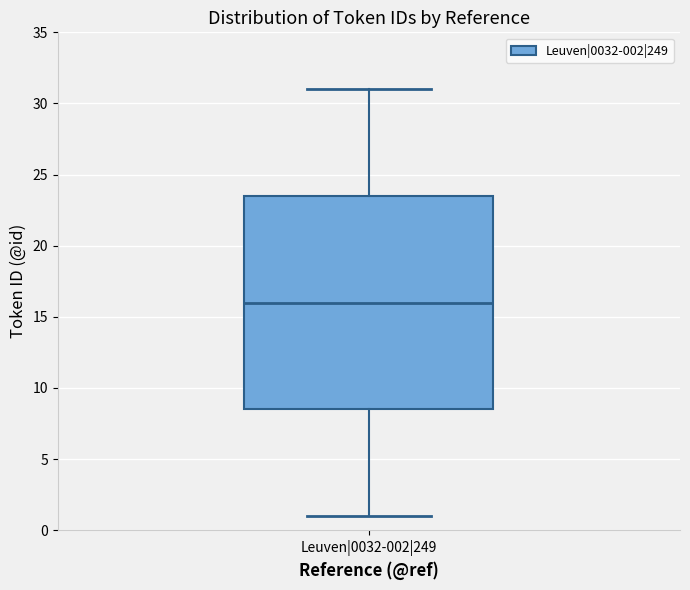

Where does the median line of the box for Leuven|0032-002|249 sit on the y-axis? The values are not printed on the chart, so give them approximately, as read against the axis.

16.0